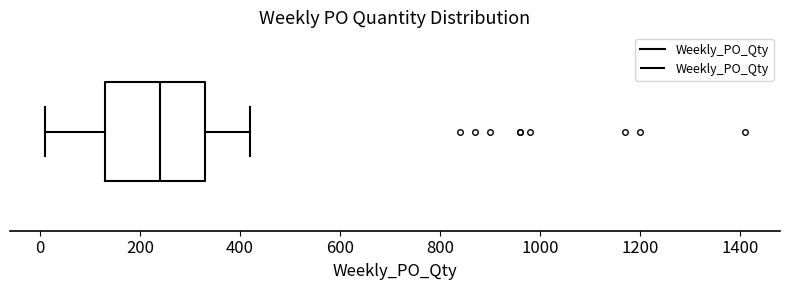

Transcribe this box plot: give where the median line is, the range the box spans, and where the two whiskers end, as read against the x-axis. The values are not printed on the chart, so give them approximately, as read against the axis.

median 240, box 140 to 340, whiskers 20 to 420